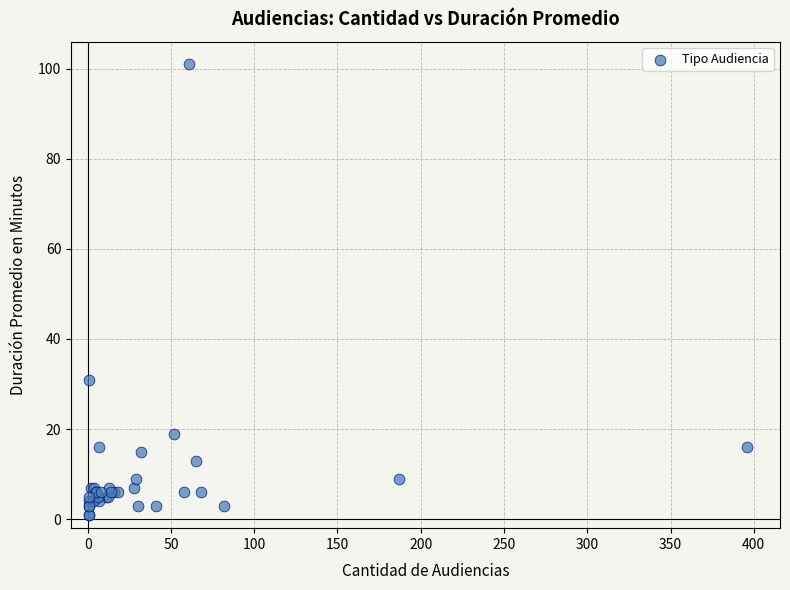

What Y value in the scatter plot is closest to 51?

31